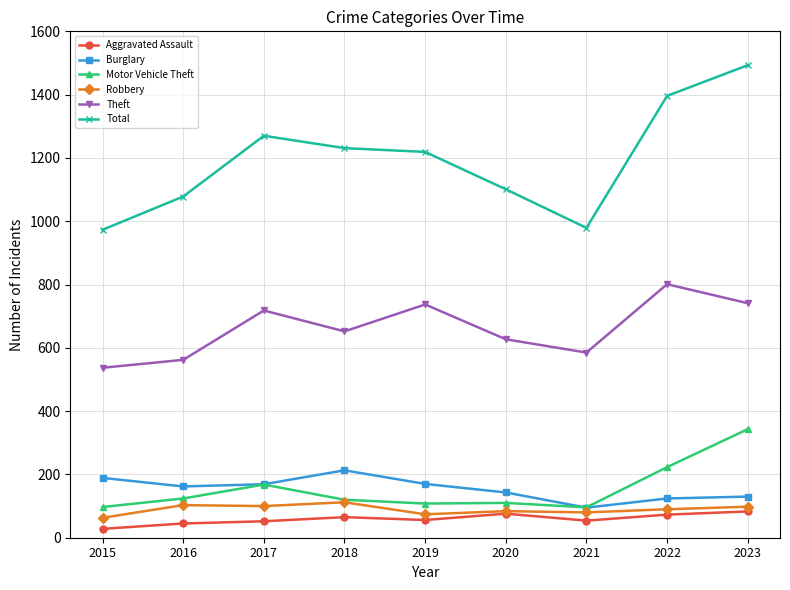

What is the sum of all Theft values?

5960